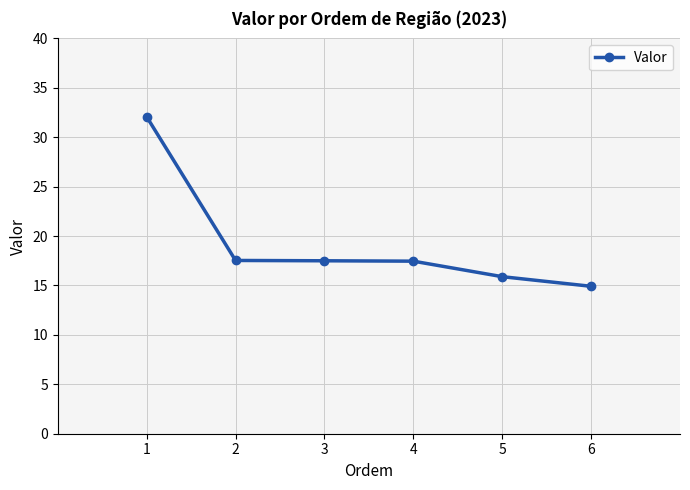

Between 6 and 5, which is larger?

5